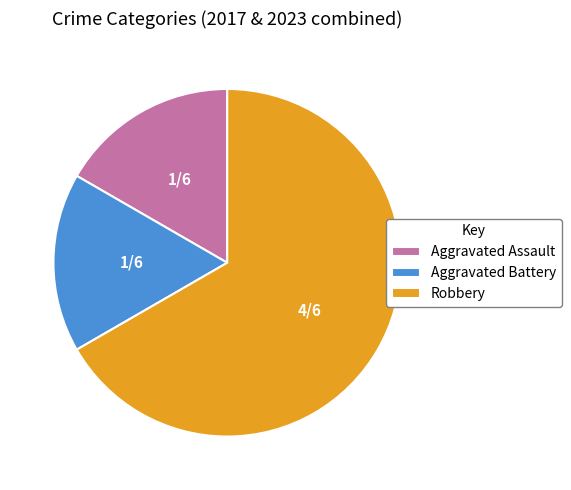

The Aggravated Battery slice represents 29% of the pie. True or false?

False